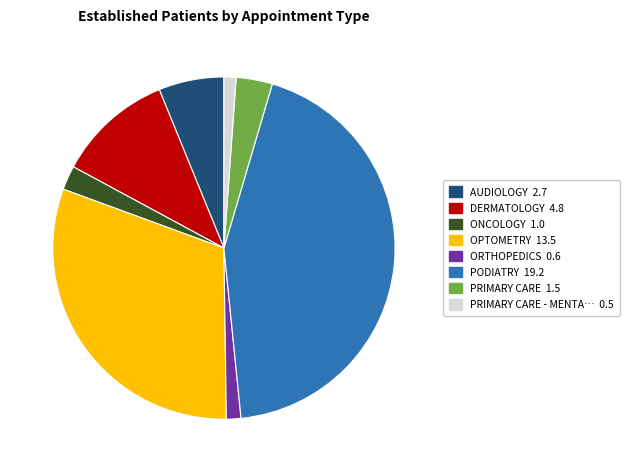

Does any single category account for the majority?

No